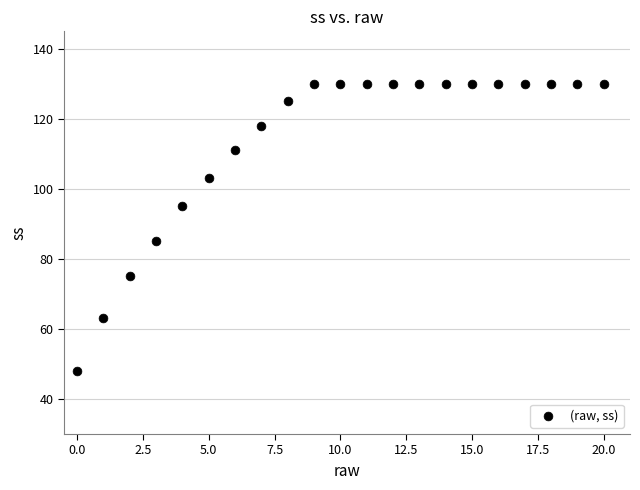

What Y value in the scatter plot is closest to 89?

85